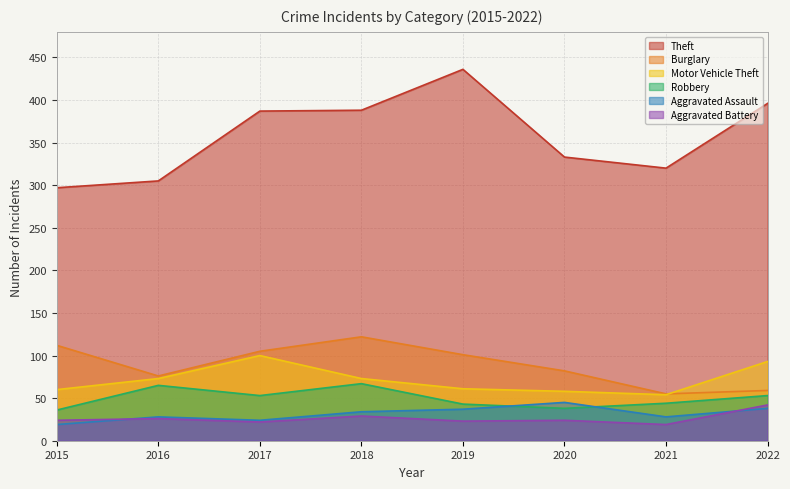

What is the total value across all series at 2017?

691